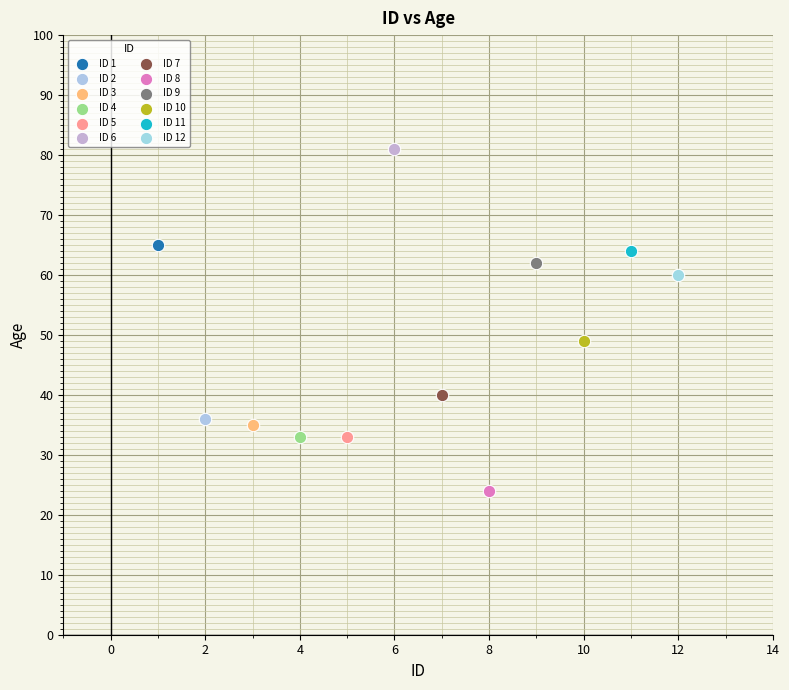

What are all the series names shown in the legend?

ID 1, ID 2, ID 3, ID 4, ID 5, ID 6, ID 7, ID 8, ID 9, ID 10, ID 11, ID 12